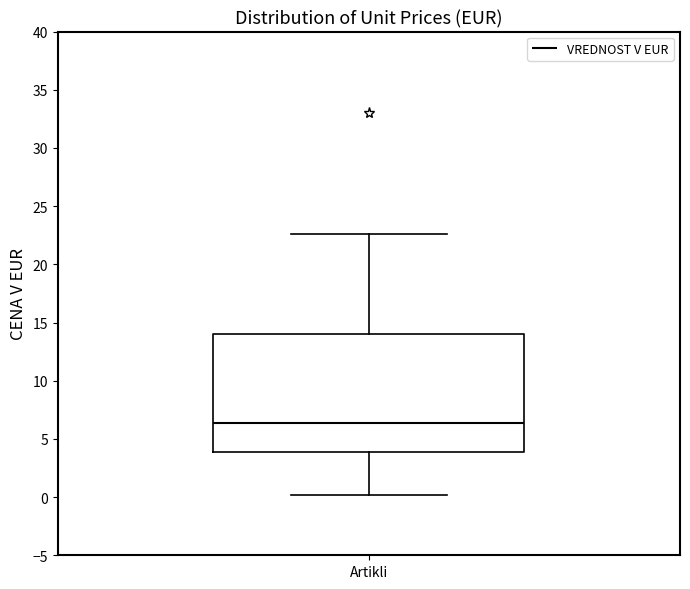

Transcribe this box plot: give where the median line is, the range the box spans, and where the two whiskers end, as read against the y-axis. The values are not printed on the chart, so give them approximately, as read against the axis.

median 6.5, box 4.0 to 14.0, whiskers 0.0 to 22.5